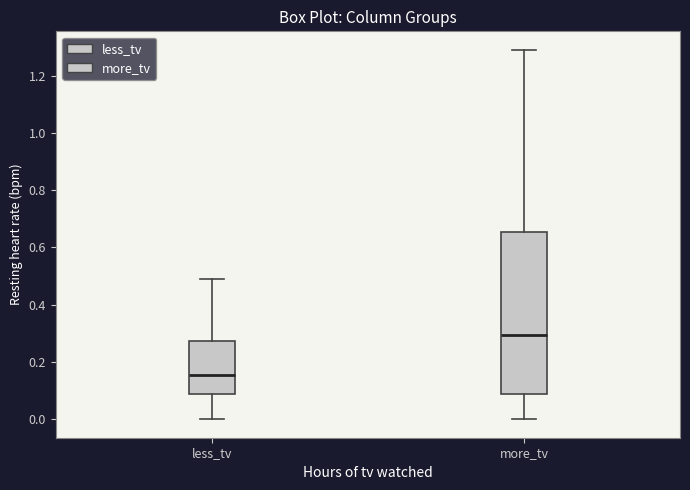

Reading left to right, read every box against the y-axis: the position of its median line, the range the box covers, and the ends of its whiskers. The values are not printed on the chart, so give them approximately, as read against the axis.

less_tv: median 0.16, box 0.08 to 0.28, whiskers 0.00 to 0.50
more_tv: median 0.30, box 0.08 to 0.66, whiskers 0.00 to 1.30